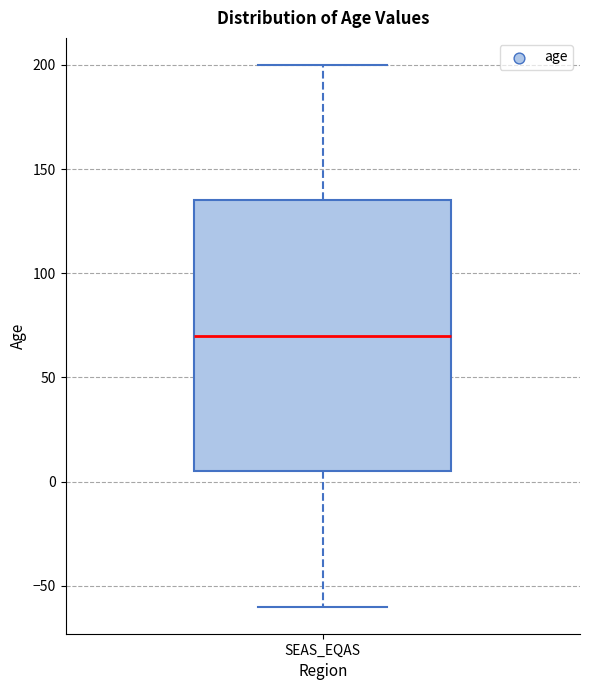

Transcribe this box plot: give where the median line is, the range the box spans, and where the two whiskers end, as read against the y-axis. The values are not printed on the chart, so give them approximately, as read against the axis.

median 70, box 5 to 135, whiskers -60 to 200